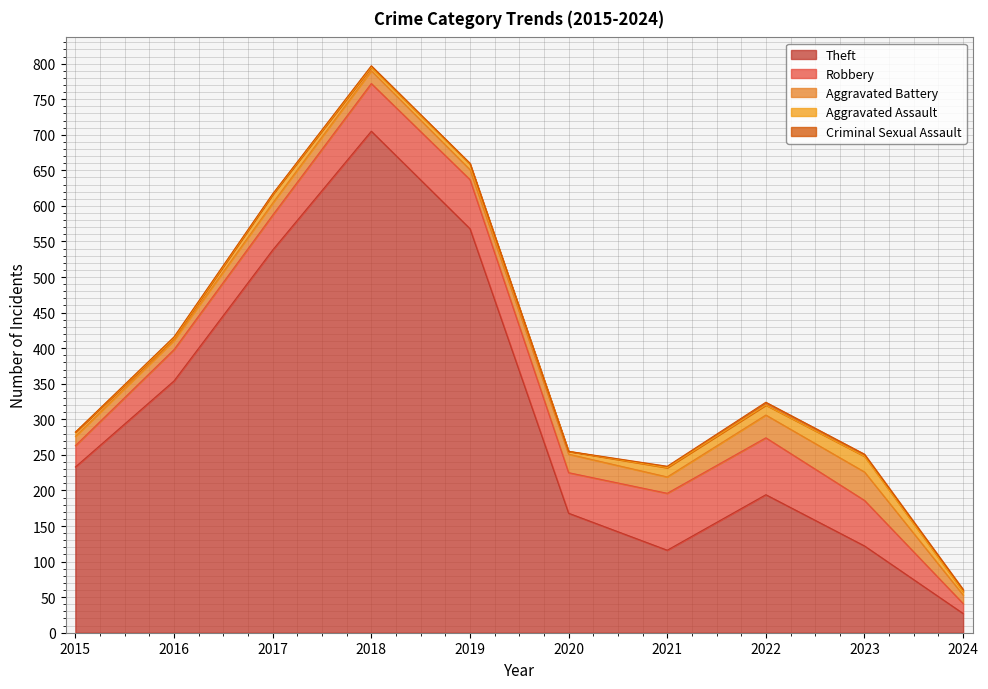

Is the value of Aggravated Battery at 2020 greater than the value of Criminal Sexual Assault at 2024?

Yes